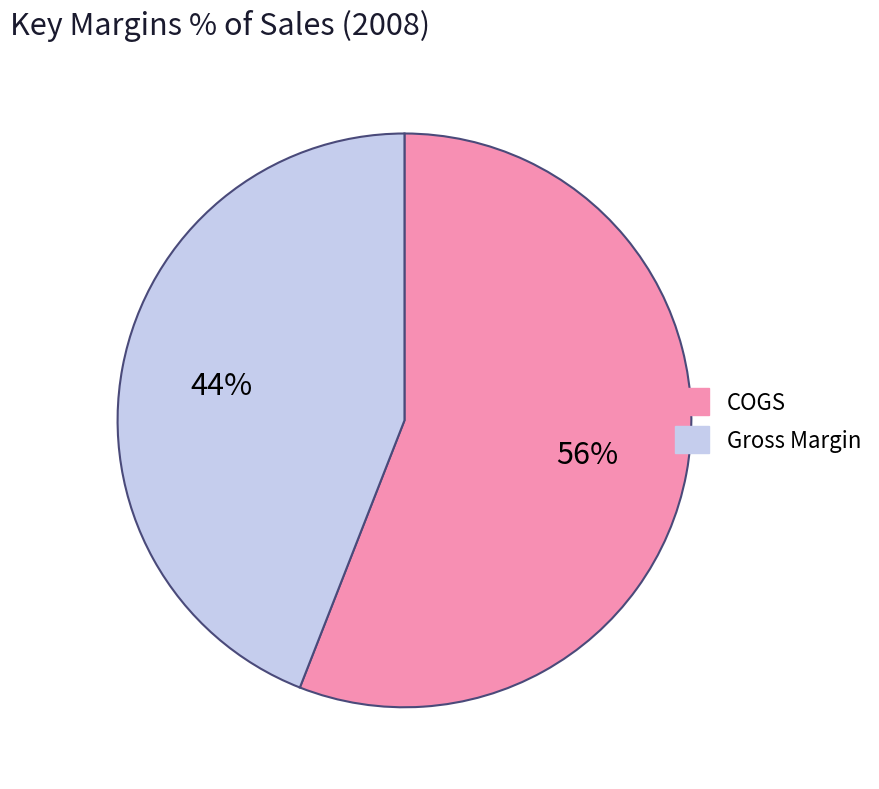

Does any single category account for the majority?

Yes